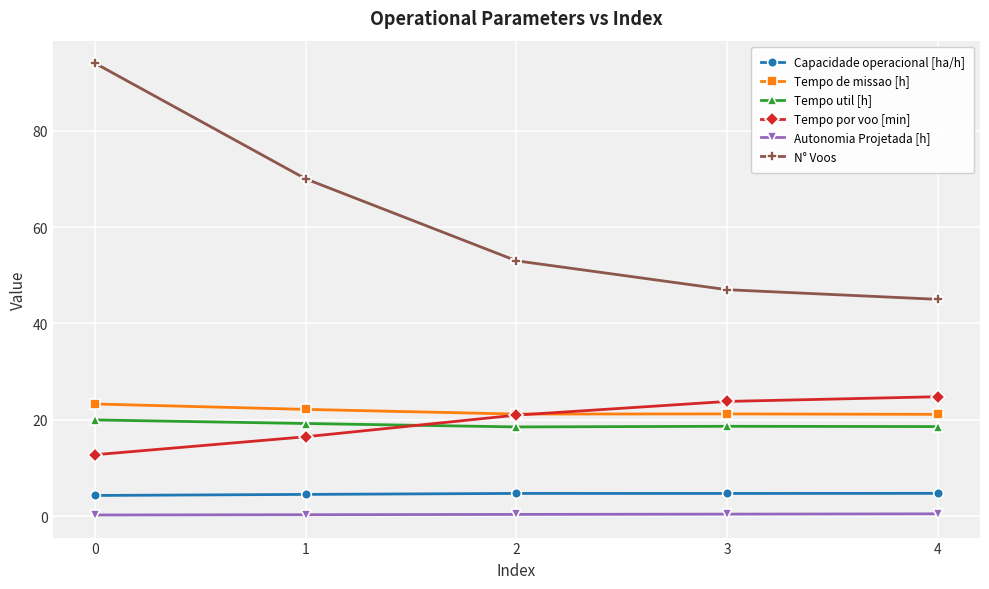

Rank the series at 0 from lowest to highest value.

Autonomia Projetada [h], Capacidade operacional [ha/h], Tempo por voo [min], Tempo util [h], Tempo de missao [h], N° Voos